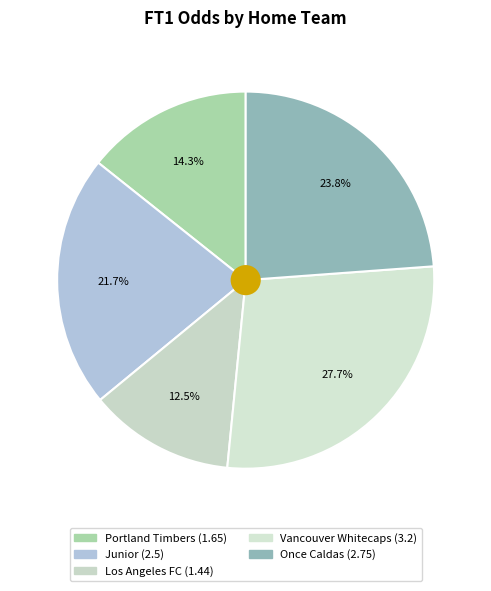

Is Los Angeles FC the majority of the pie?

No